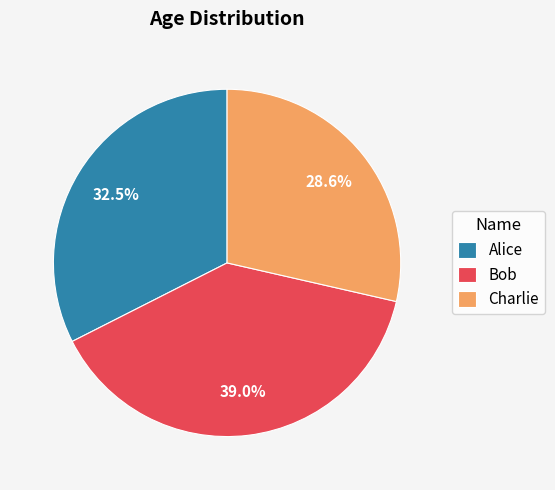

Count the number of slices in the pie.

3